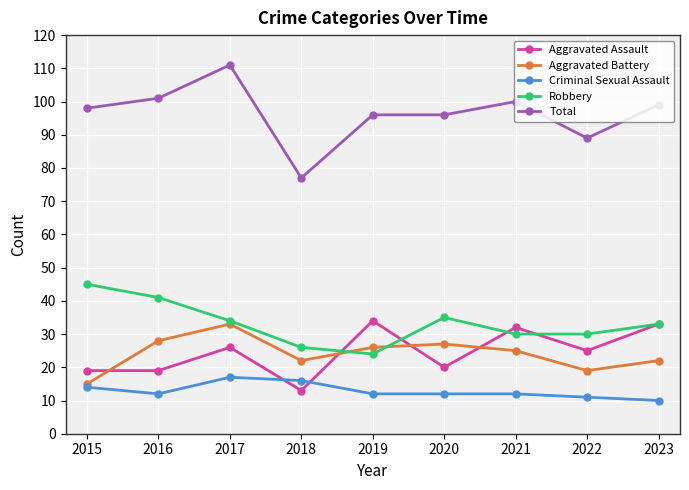

Reading right to left, extract all data points from this chart.

Aggravated Assault: 2023=33	2022=25	2021=32	2020=20	2019=34	2018=13	2017=26	2016=19	2015=19
Aggravated Battery: 2023=22	2022=19	2021=25	2020=27	2019=26	2018=22	2017=33	2016=28	2015=15
Criminal Sexual Assault: 2023=10	2022=11	2021=12	2020=12	2019=12	2018=16	2017=17	2016=12	2015=14
Robbery: 2023=33	2022=30	2021=30	2020=35	2019=24	2018=26	2017=34	2016=41	2015=45
Total: 2023=99	2022=89	2021=100	2020=96	2019=96	2018=77	2017=111	2016=101	2015=98